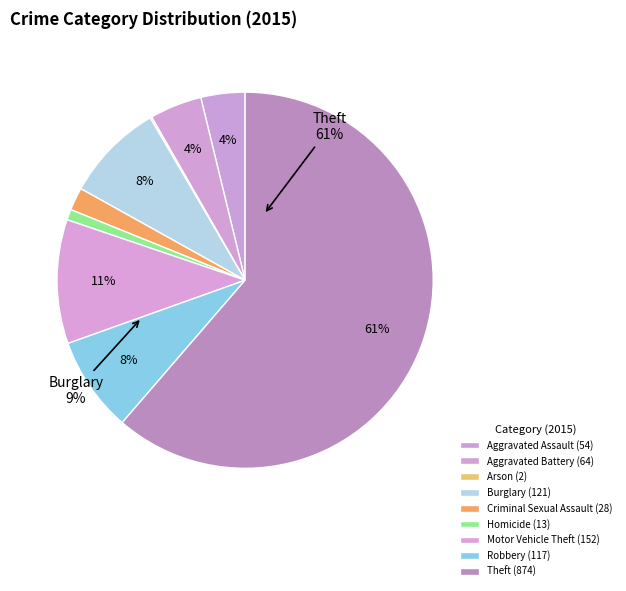

What is the change in value from Robbery to Theft?

+757